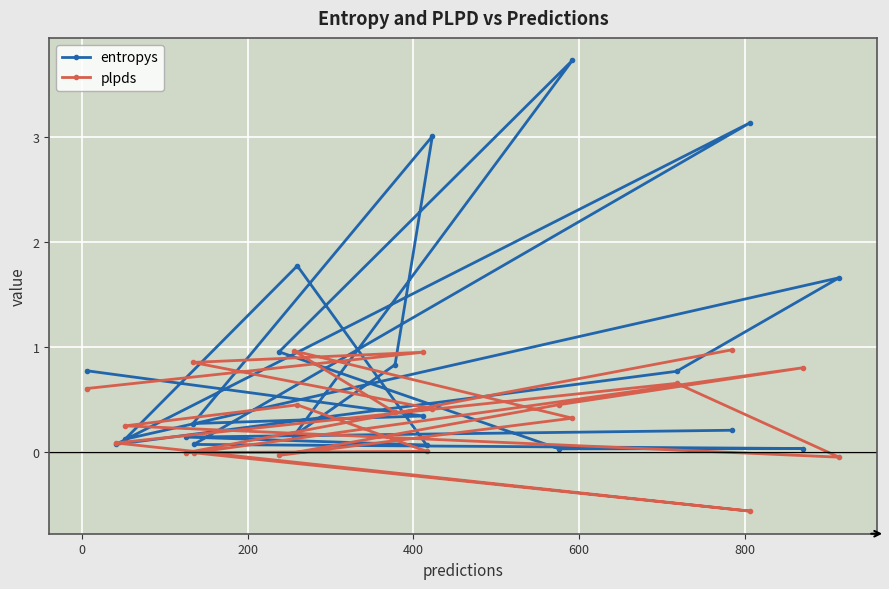

What is the value of the entropys point at the 18th from the left?

3.1